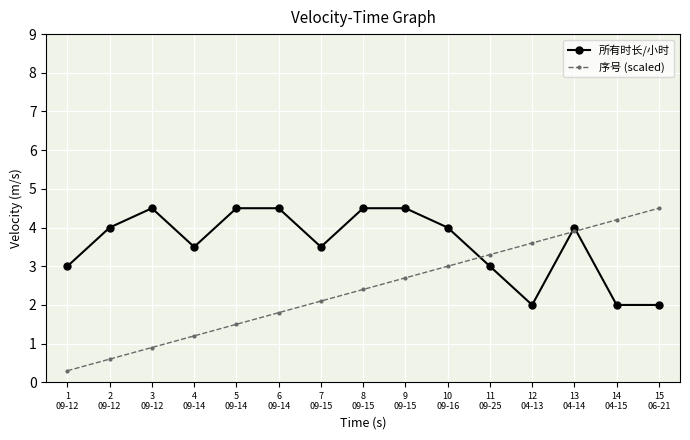

What is the value of the 所有时长/小时 point at the 8th from the left?

4.5